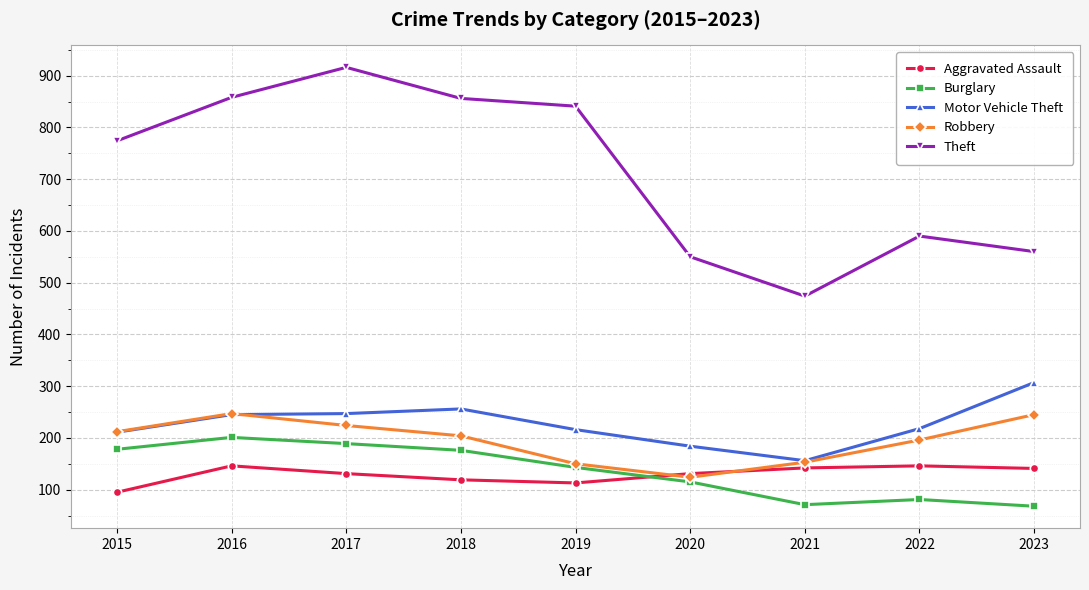

What is the difference between the Aggravated Assault values at 2016 and 2023?

5